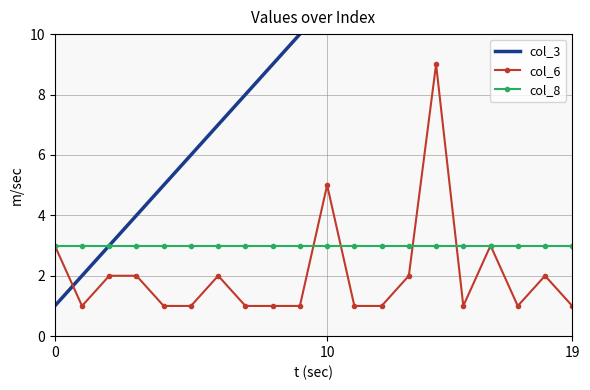

Which series has the largest total across all categories?

col_3